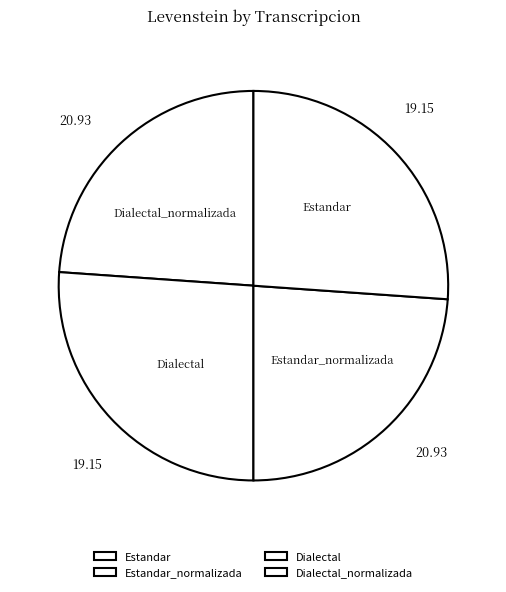

Is there any slice that represents more than half of the pie?

No